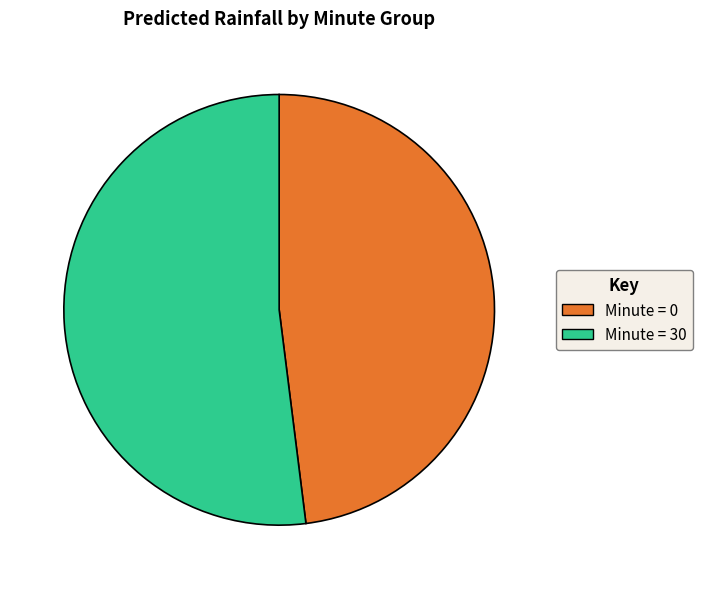

True or false: Minute = 0 accounts for 48% of the total.

True